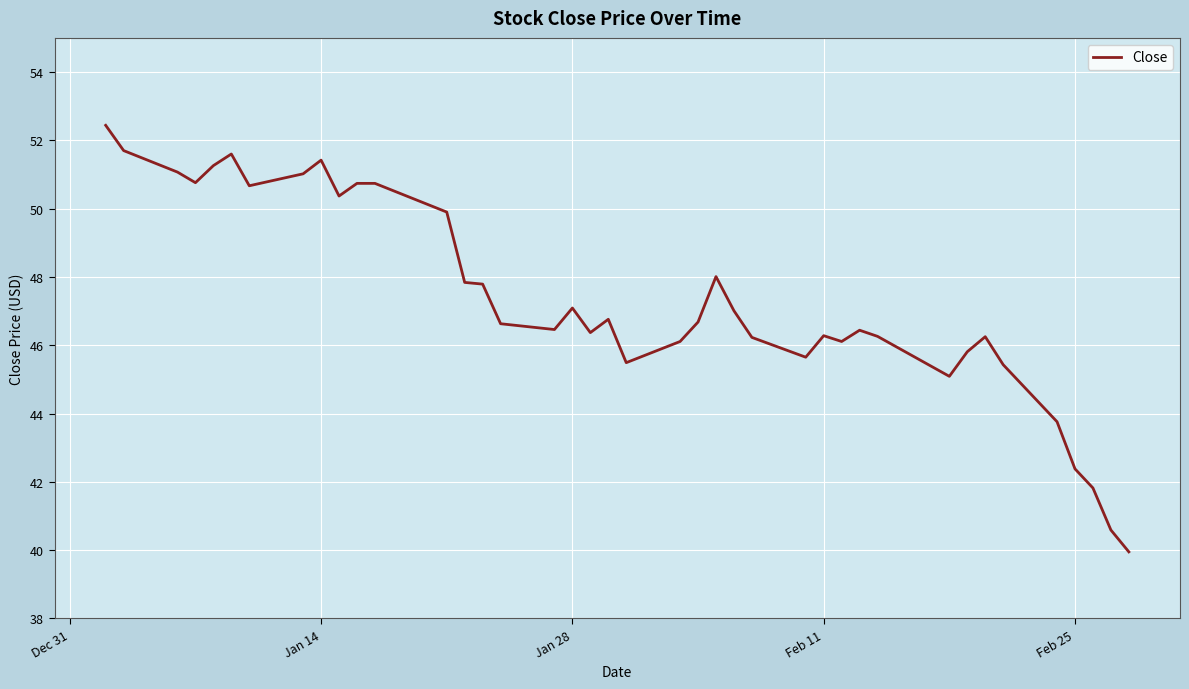

What is the greatest value displayed?

52.4